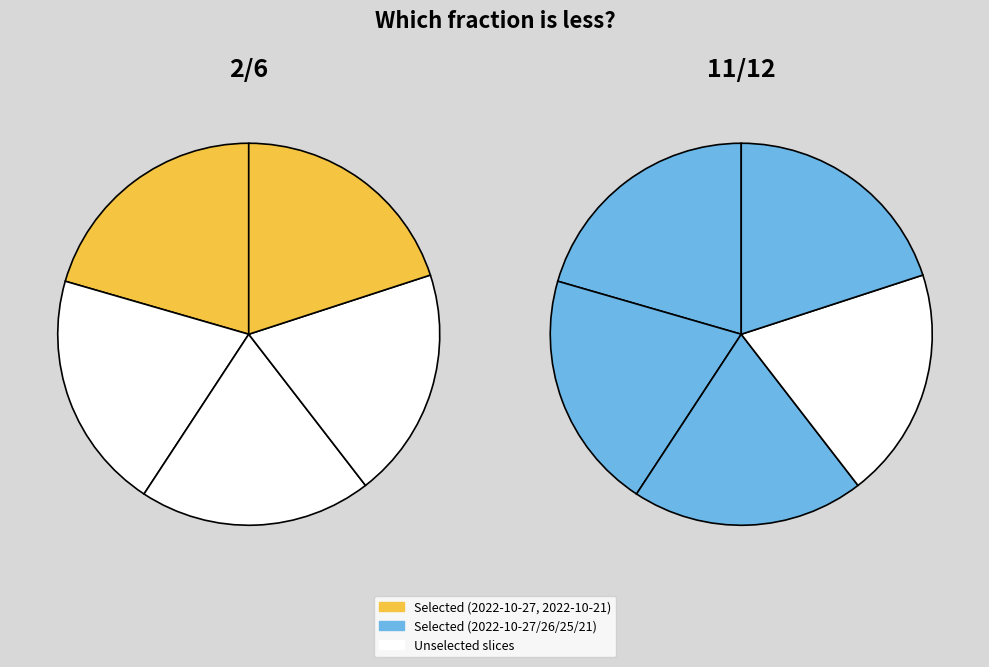

What percentage is the 2022-10-27 slice, to the nearest percent?

21%